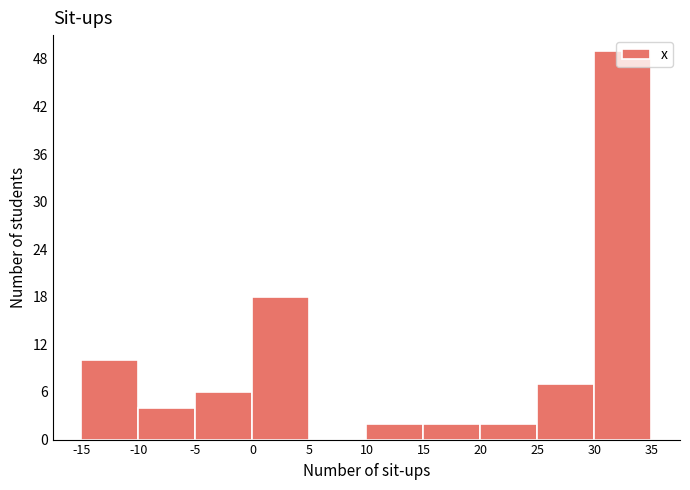

Reading left to right, transcribe this chart: for each bar, give the range it covers on the x-axis and its height. The values are not printed on the chart, so give them approximately, as read against the axis.

-15 to -10: 10
-10 to -5: 4
-5 to 0: 6
0 to 5: 18
5 to 10: 0
10 to 15: 2
15 to 20: 2
20 to 25: 2
25 to 30: 7
30 to 35: 49